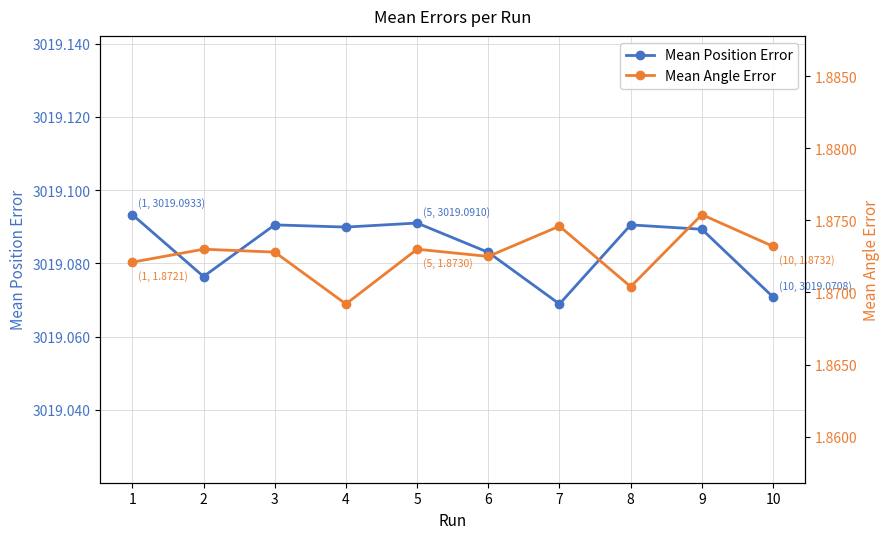

Which category has the lowest value in the Mean Position Error series?

7